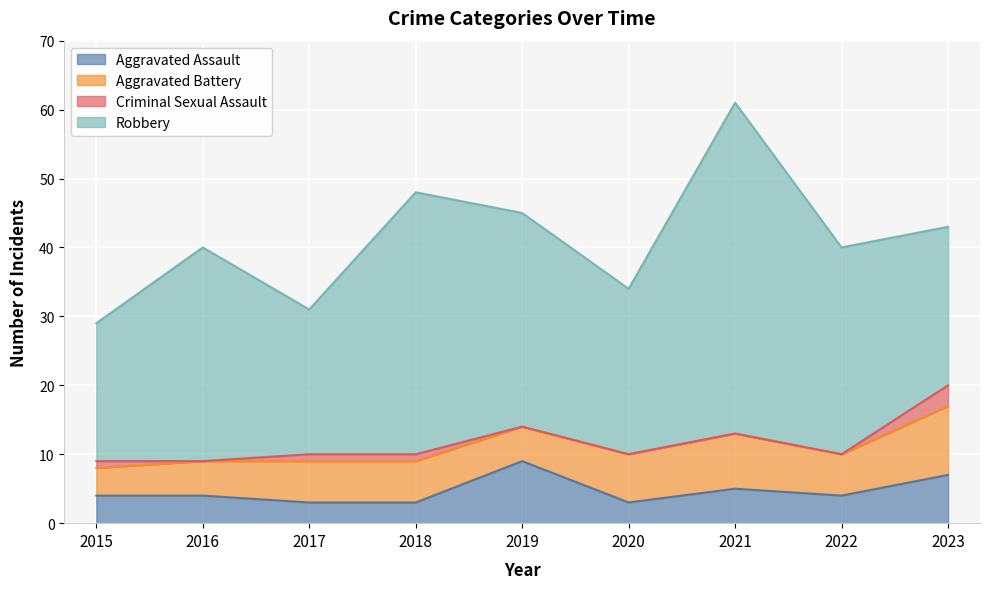

In Criminal Sexual Assault, how many points are lower than both neighbors (excluding endpoints)?

1